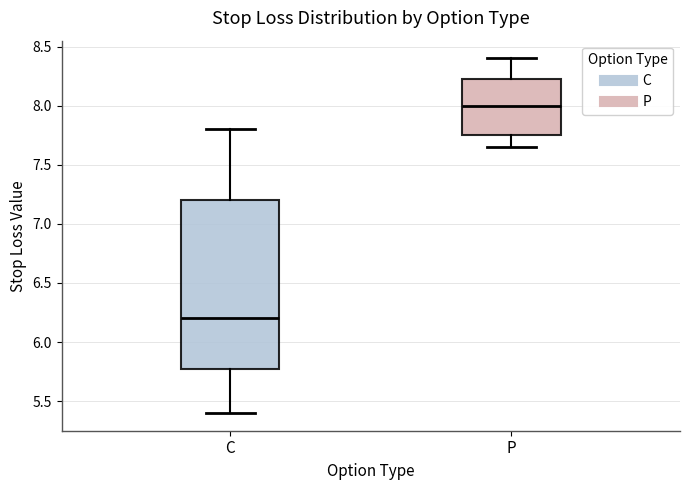

Where is the lower edge of the box for C on the y-axis? The values are not printed on the chart, so give them approximately, as read against the axis.

5.80